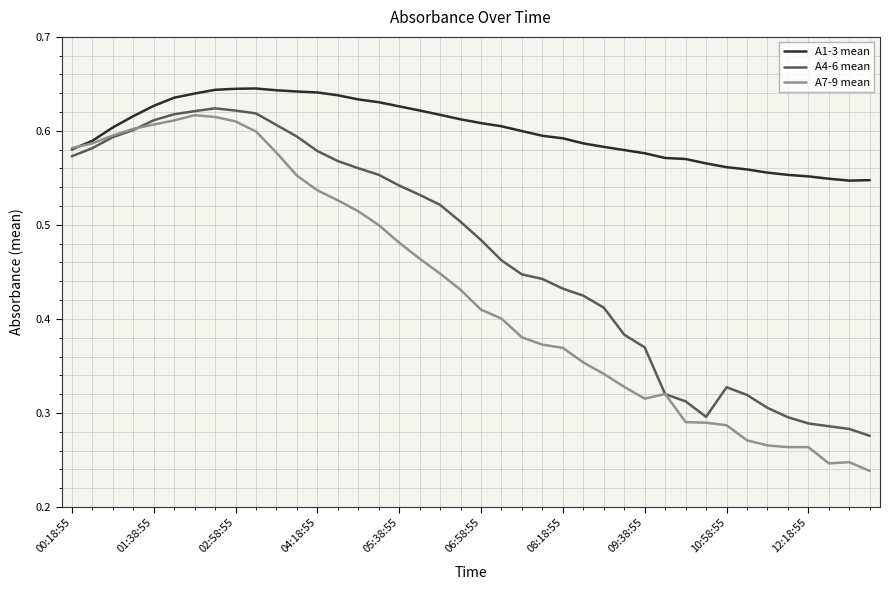

Rank the series by their average value, from lowest to highest.

A7-9 mean, A4-6 mean, A1-3 mean